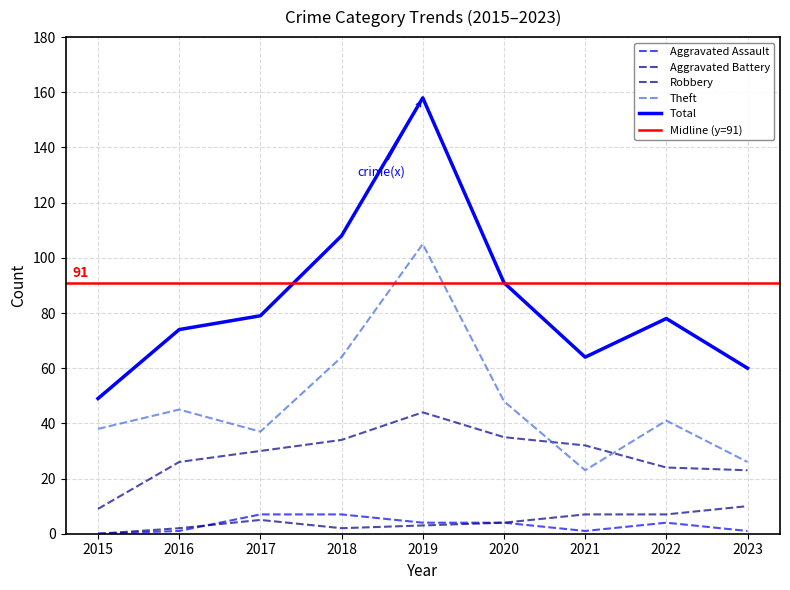

How many values in the Theft series exceed 41?

4